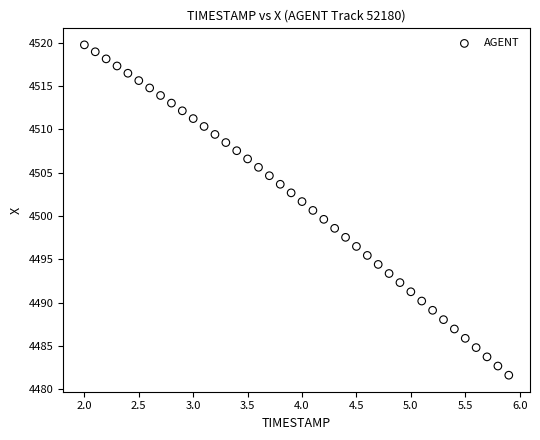

What is the range of Y values (max minus min)?

38.2